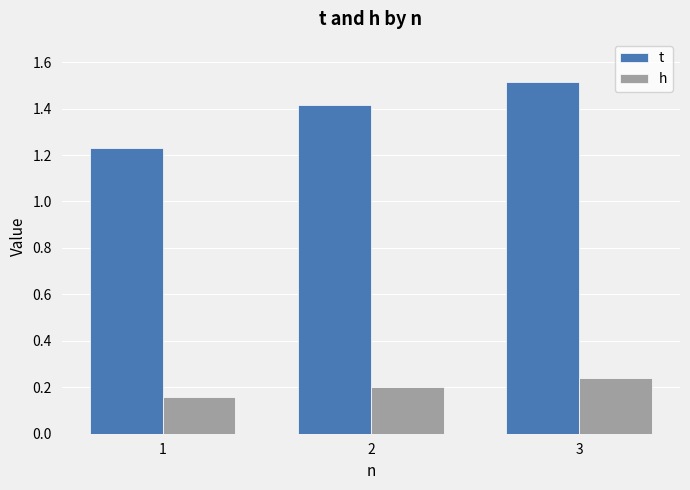

What is the maximum value shown in the chart?

1.5